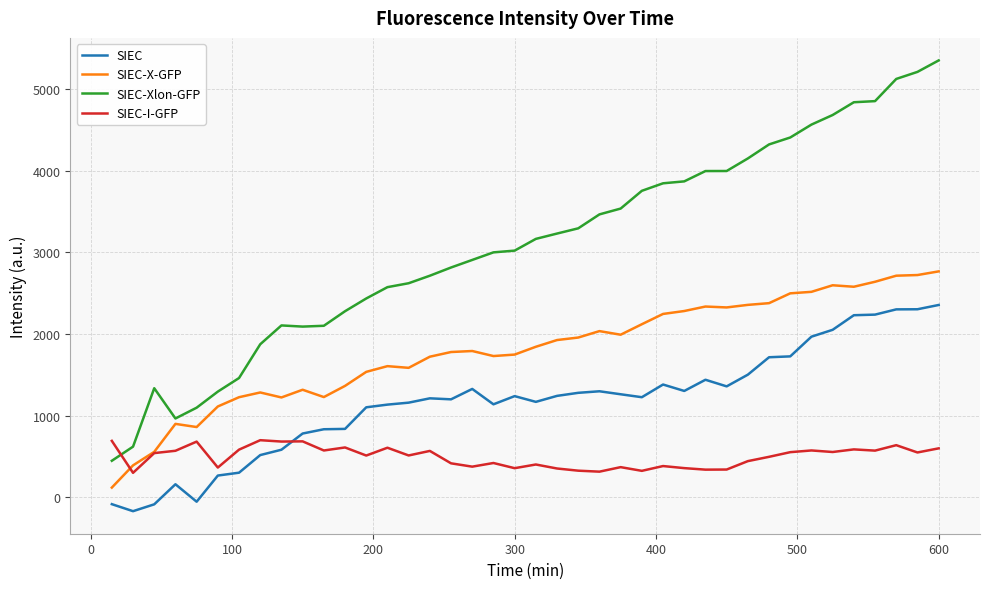

What is the maximum value for SIEC?

2355.0